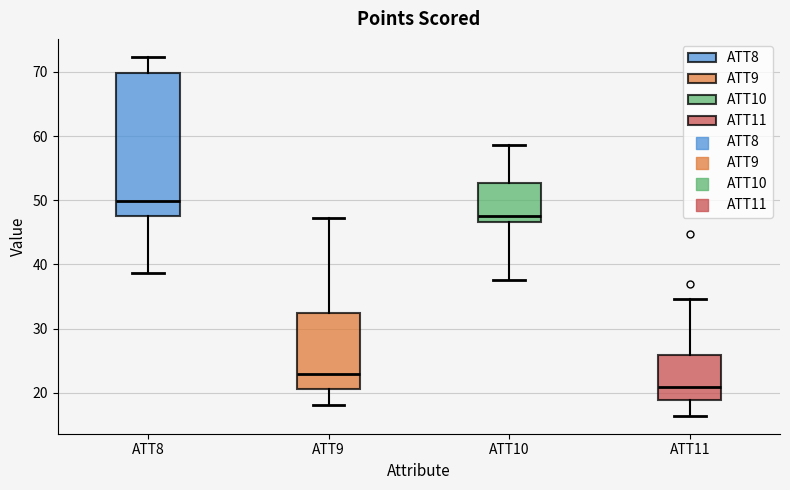

Reading left to right, transcribe this box plot: for each box, give where its median line is, the range the box spans, and where its two whiskers end, as read against the y-axis. The values are not printed on the chart, so give them approximately, as read against the axis.

ATT8: median 50, box 48 to 70, whiskers 39 to 72
ATT9: median 23, box 21 to 32, whiskers 18 to 47
ATT10: median 48, box 47 to 53, whiskers 38 to 59
ATT11: median 21, box 19 to 26, whiskers 16 to 35